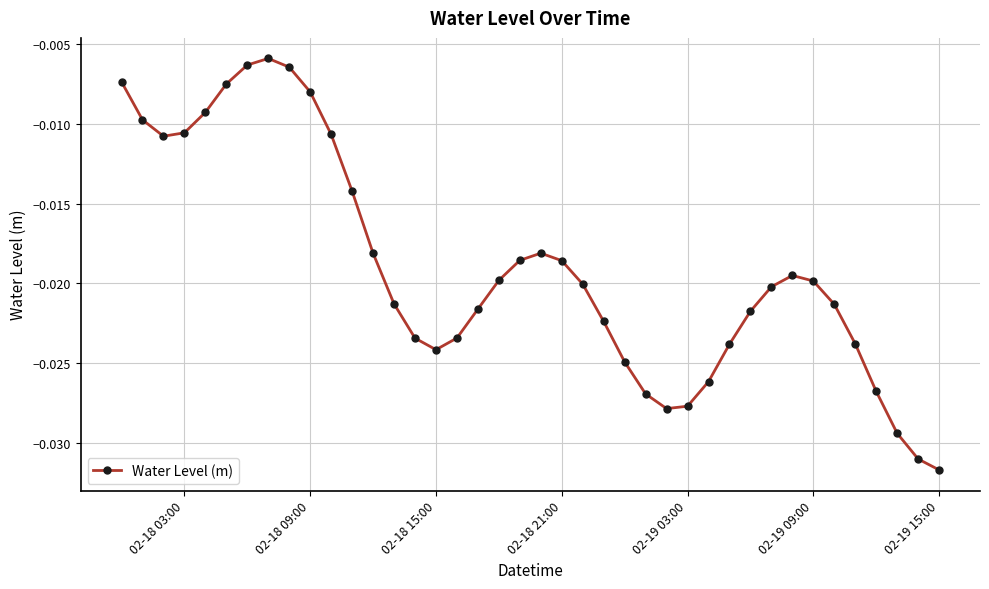

True or false: the data has more than 2 interior local peaks.

True